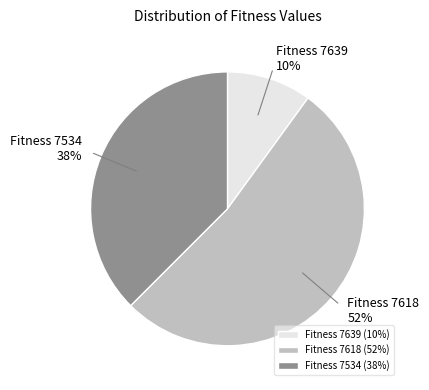

How many segments does this pie chart have?

3